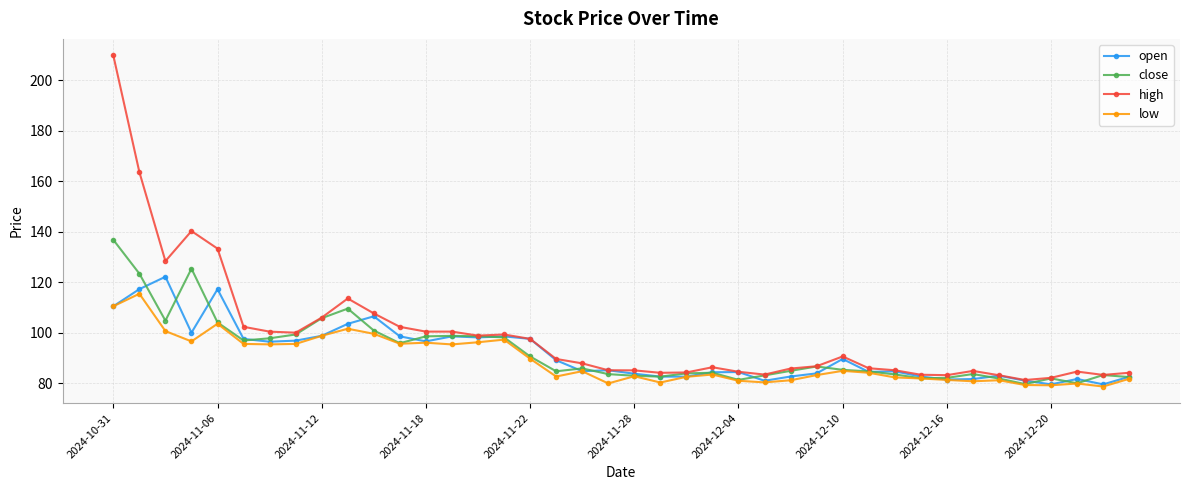

Which series has the widest spread of values?

high